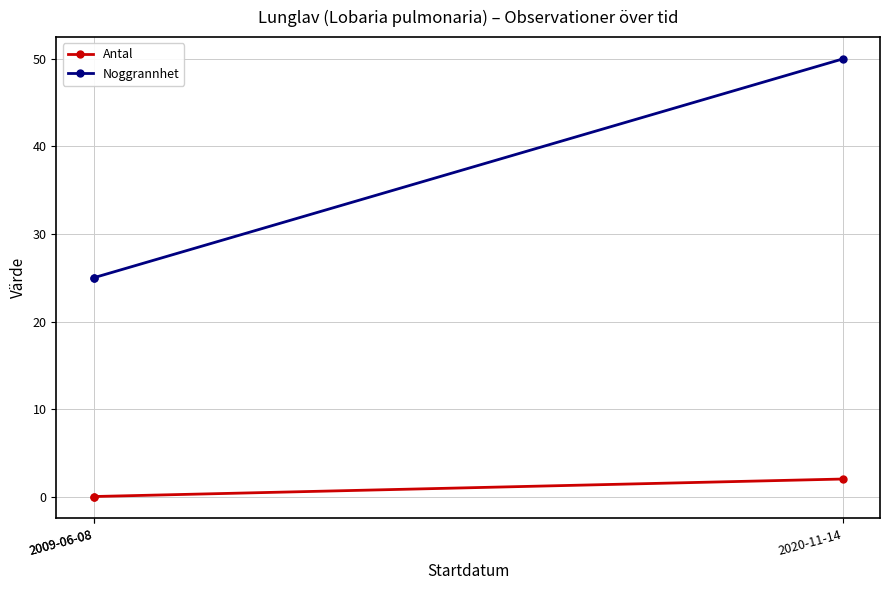

At how many categories does at least one series exceed 42?

1